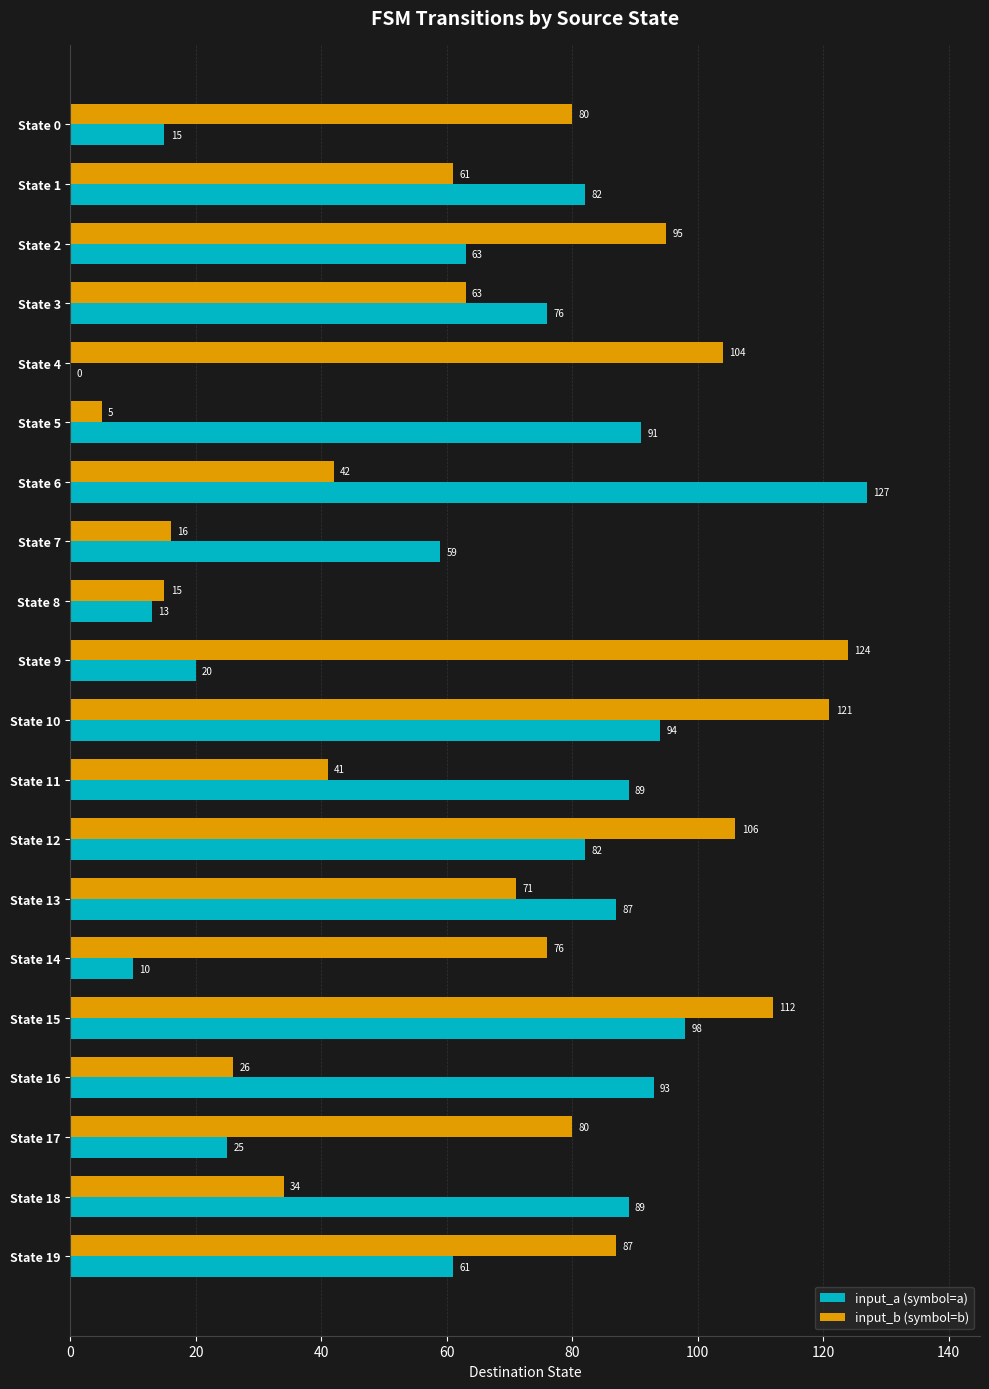

What is the sum of the input_b (symbol=b) values at State 1 and State 17?

141